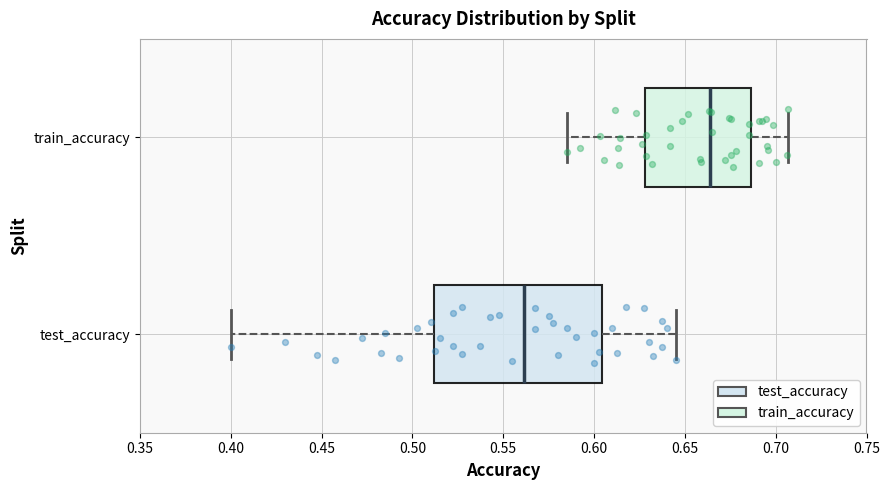

Which box has the furthest to the left median line?

test_accuracy